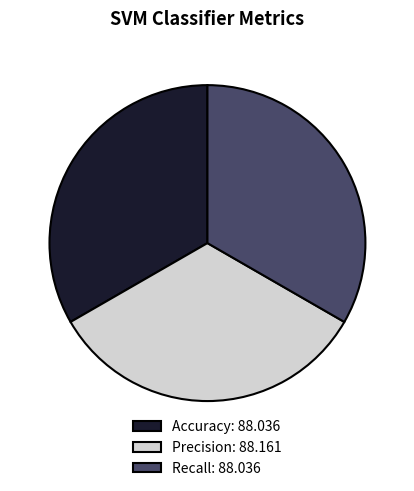

What is the ratio of the value at Recall: 88.036 to the value at Precision: 88.161?

1.0